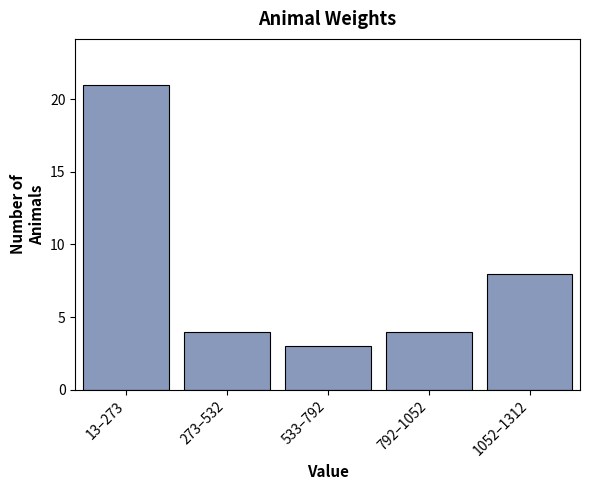

Reading left to right, extract all data points from this chart.

13–273=21	273–532=4	533–792=3	792–1052=4	1052–1312=8